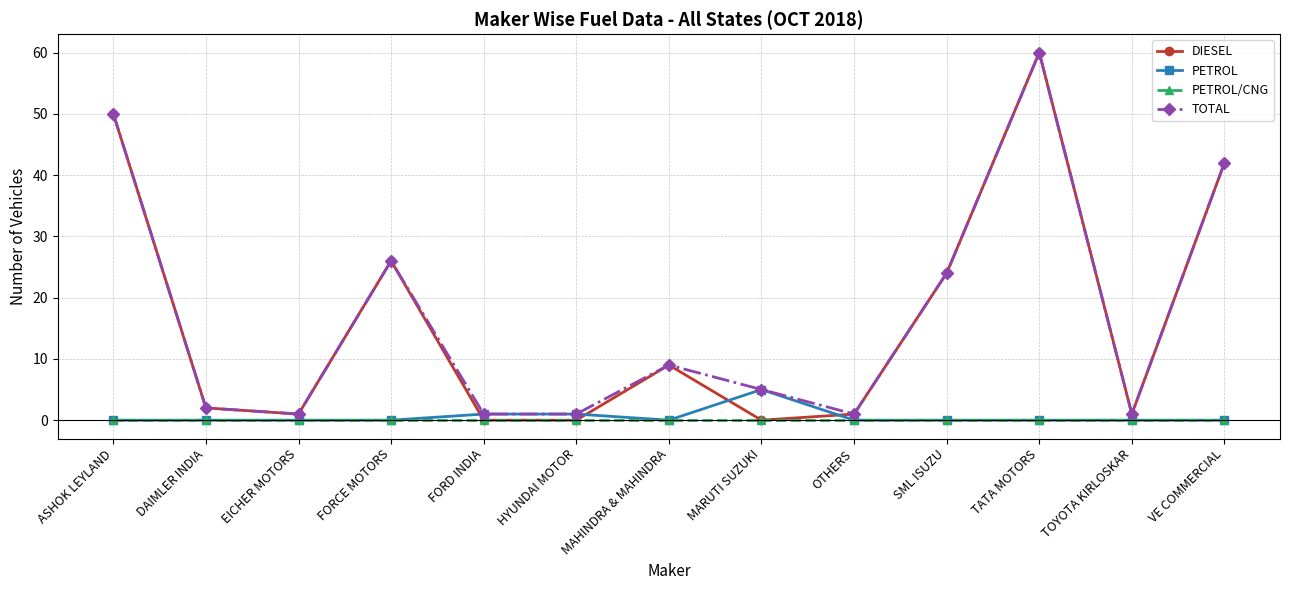

How many interior local peaks does the TOTAL series have?

3